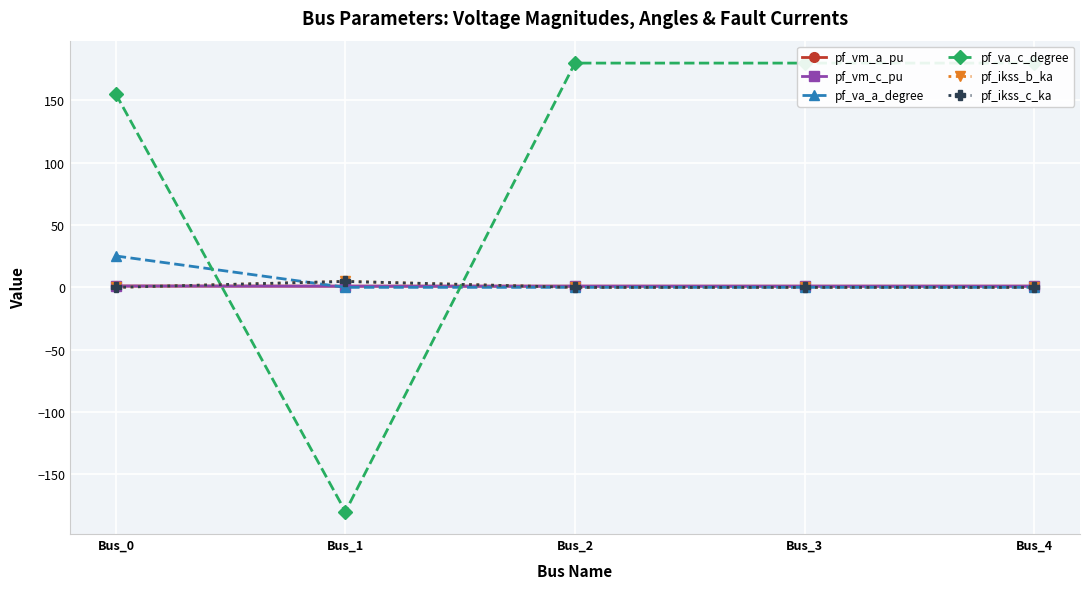

Does the chart have visible grid lines?

Yes